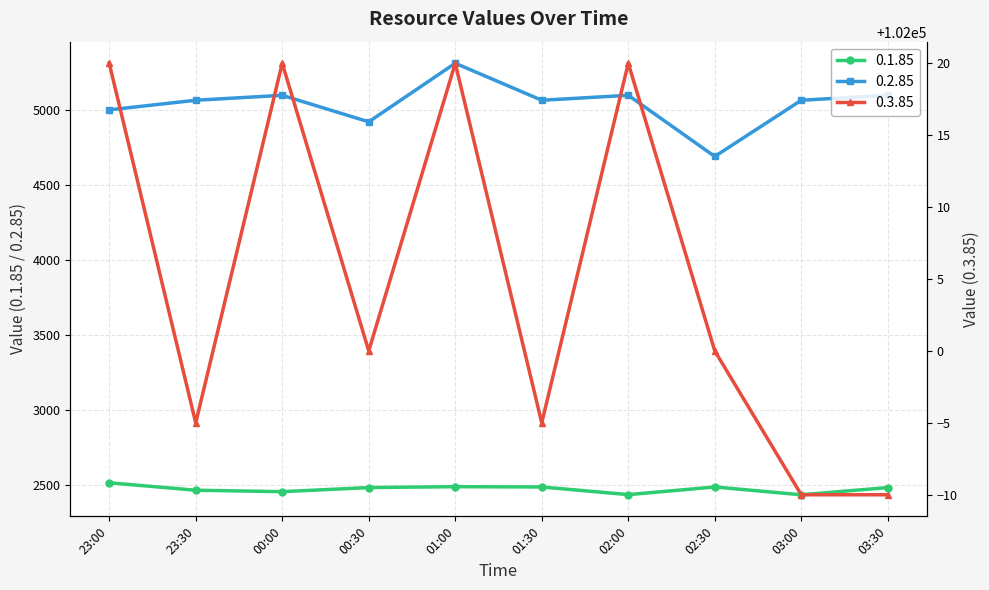

Reading left to right, what are all the values shown in this chart?

0.1.85: 23:00=2514.0	23:30=2464.3	00:00=2454.7	00:30=2482.0	01:00=2488.0	01:30=2486.0	02:00=2435.0	02:30=2486.0	03:00=2434.0	03:30=2482.0
0.2.85: 23:00=5003.0	23:30=5067.0	00:00=5100.0	00:30=4923.0	01:00=5314.0	01:30=5067.0	02:00=5100.0	02:30=4692.0	03:00=5067.0	03:30=5100.0
0.3.85: 23:00=102020.0	23:30=101995.0	00:00=102020.0	00:30=102000.0	01:00=102020.0	01:30=101995.0	02:00=102020.0	02:30=102000.0	03:00=101990.0	03:30=101990.0